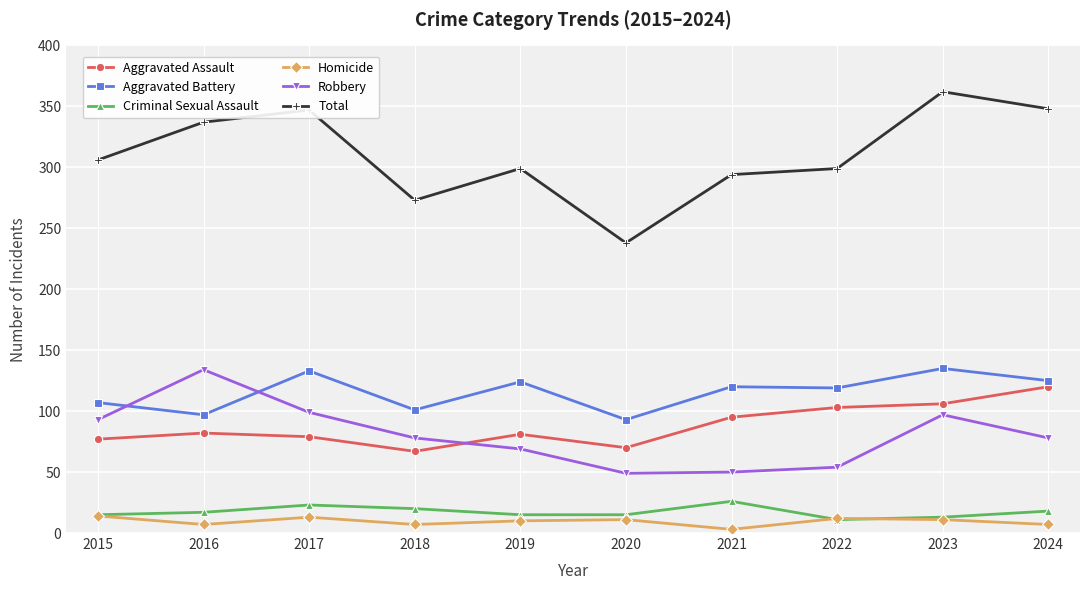

Is it true that Aggravated Battery equals 192 at 2017?

False